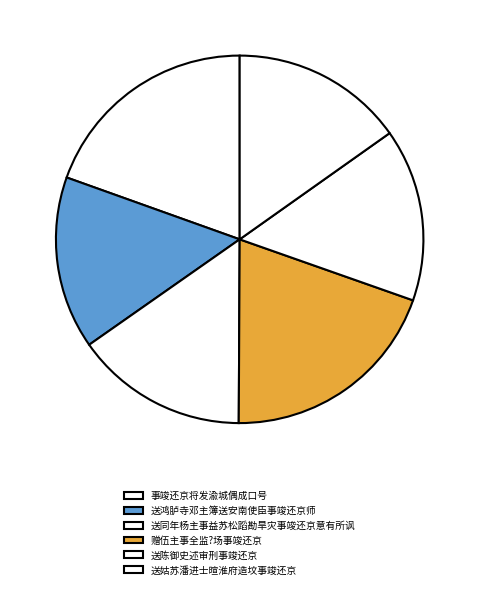

Which category has the smallest portion of the pie?

送鸿胪寺邓主簿送安南使臣事竣还京师